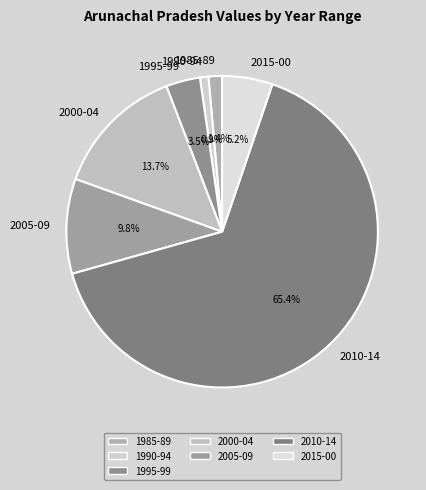

To the nearest percent, what portion does 2010-14 represent?

65%